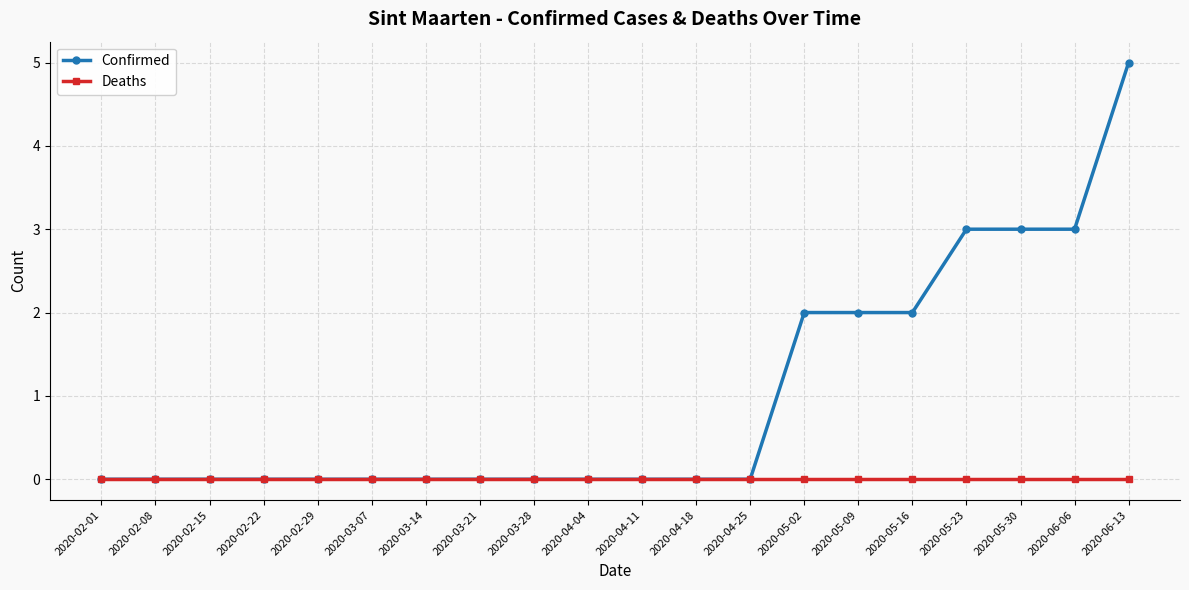

List the series in order of their overall mean, lowest first.

Deaths, Confirmed